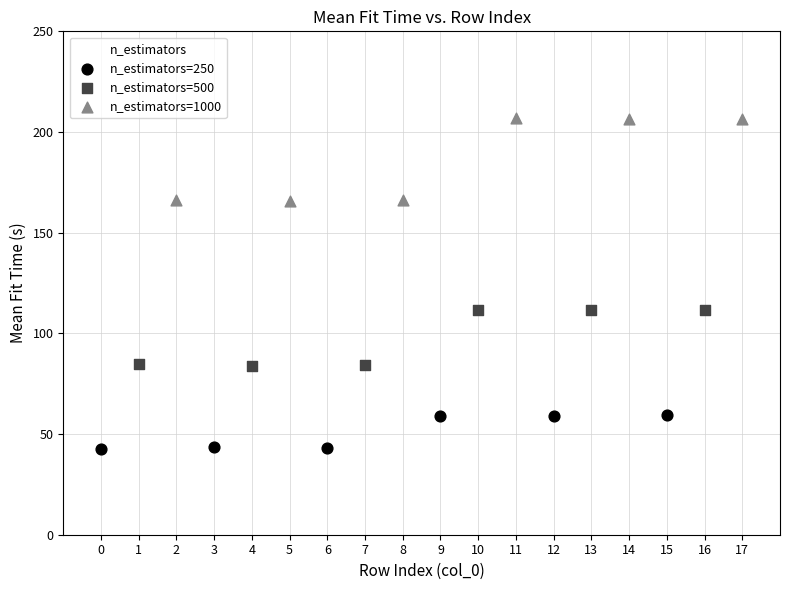

Which series has the widest spread of Y values?

n_estimators=1000